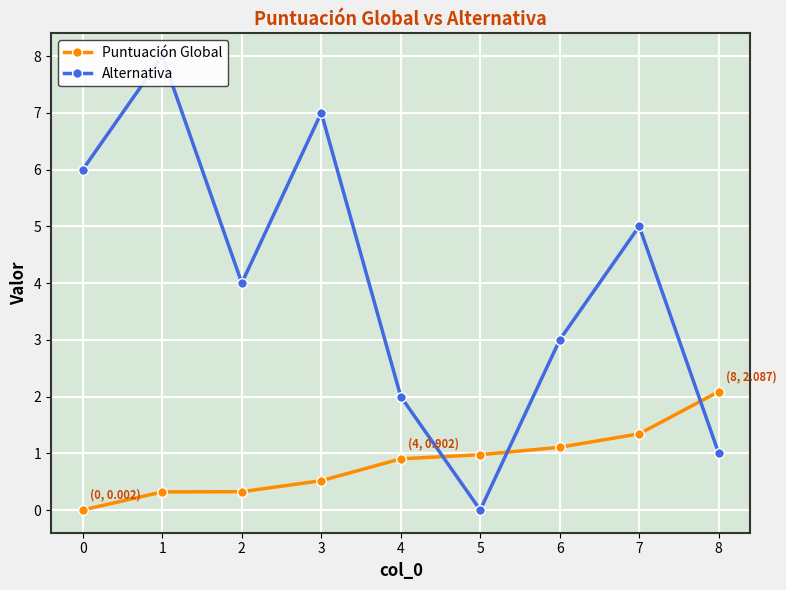

True or false: Puntuación Global has more than 0 interior local peaks.

False